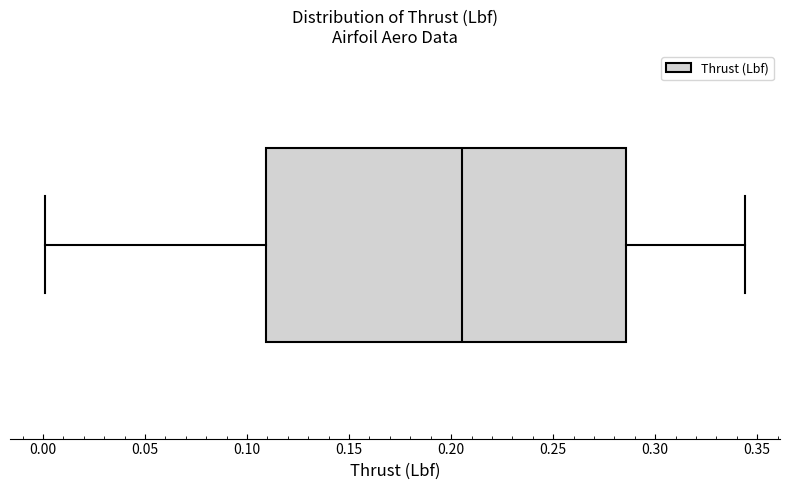

Read this box plot against the x-axis: the position of the median line, the range covered by the box, and the ends of both whiskers. The values are not printed on the chart, so give them approximately, as read against the axis.

median 0.205, box 0.110 to 0.285, whiskers 0.000 to 0.345